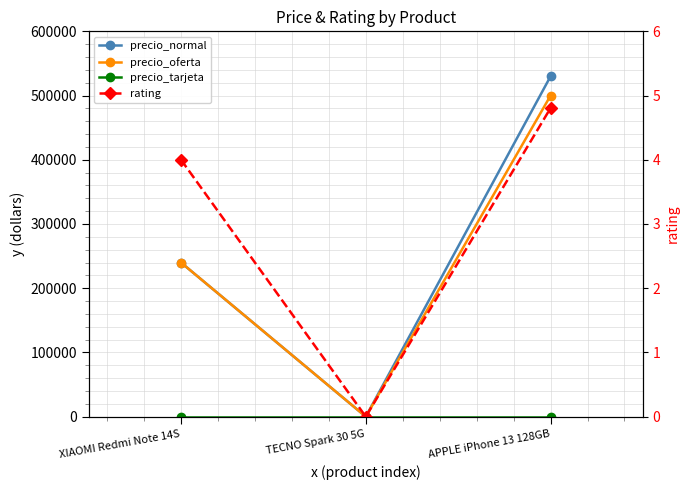

Reading left to right, extract all data points from this chart.

precio_normal: XIAOMI Redmi Note 14S=239990.0	TECNO Spark 30 5G=0.0	APPLE iPhone 13 128GB=529990.0
precio_oferta: XIAOMI Redmi Note 14S=239990.0	TECNO Spark 30 5G=0.0	APPLE iPhone 13 128GB=499990.0
precio_tarjeta: XIAOMI Redmi Note 14S=0.0	TECNO Spark 30 5G=0.0	APPLE iPhone 13 128GB=0.0
rating: XIAOMI Redmi Note 14S=4.0	TECNO Spark 30 5G=0.0	APPLE iPhone 13 128GB=4.8